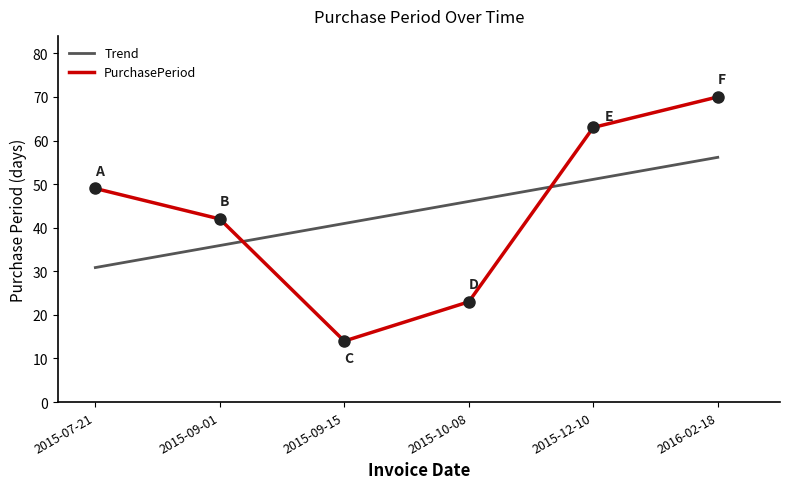

What is the spread (max minus min) of values at 2015-09-01?

6.1